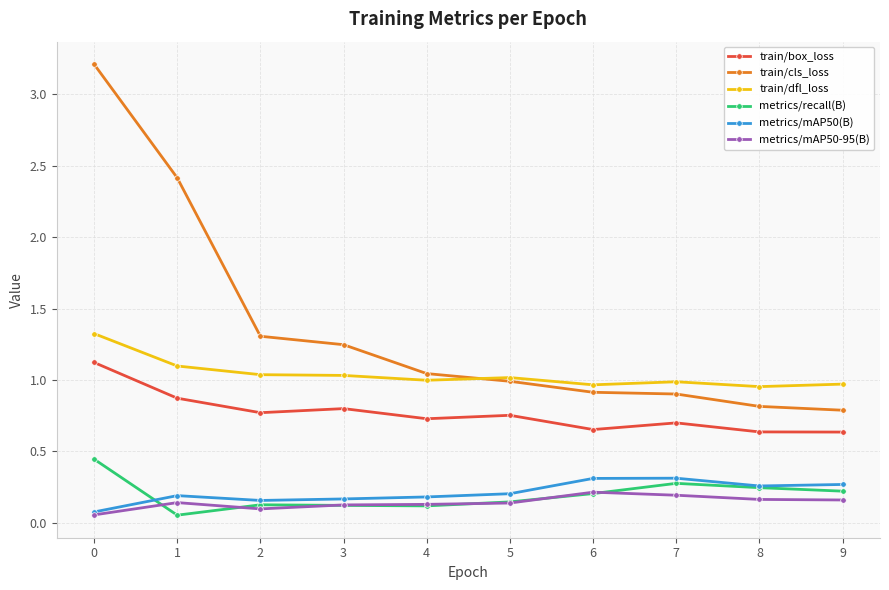

True or false: train/cls_loss and train/box_loss intersect in this chart.

False